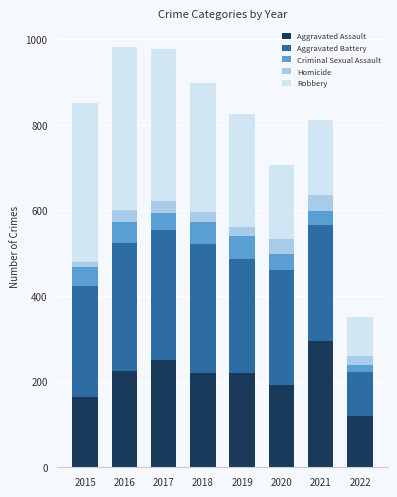

The Aggravated Assault series shows 174 at 2017. True or false?

False